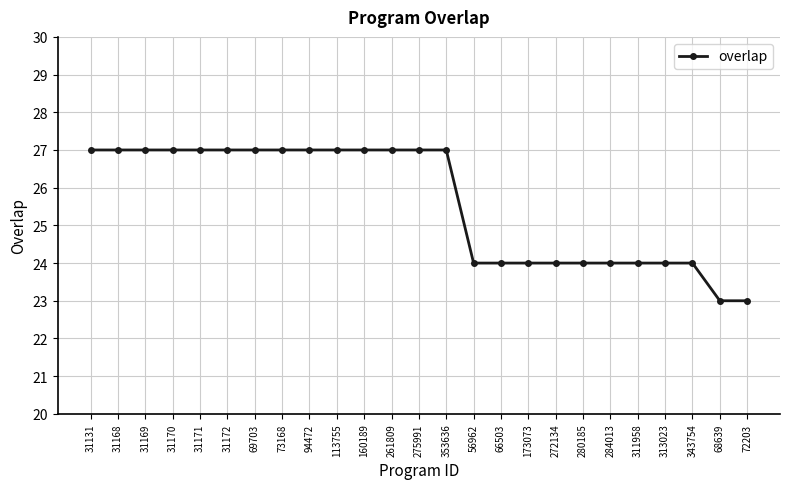

The value at 94472 is 11. True or false?

False